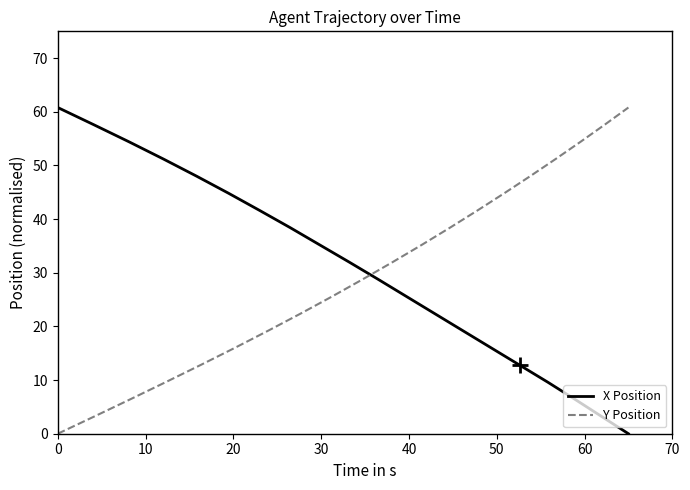

What are all the series names shown in the legend?

X Position, Y Position